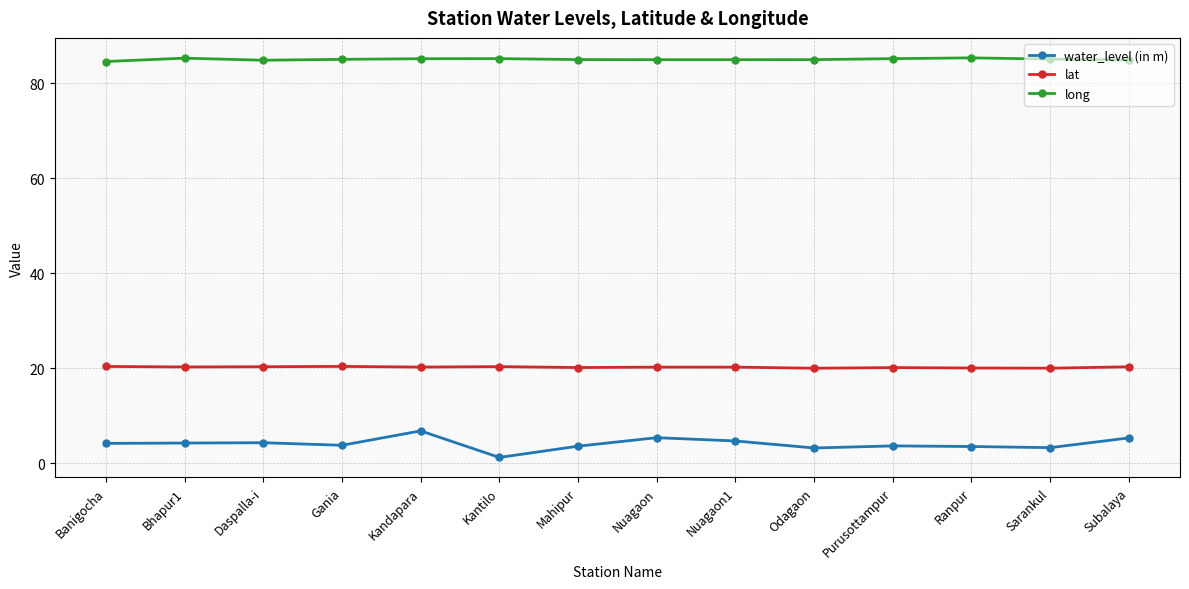

What is the spread (max minus min) of values at Purusottampur?

81.5